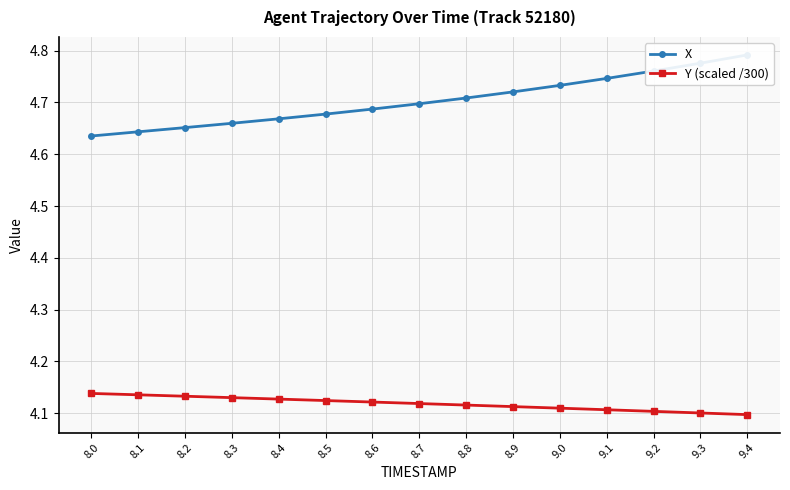

Reading left to right, list all the values displayed in this chart.

X: 8.0=4.6	8.1=4.6	8.2=4.7	8.3=4.7	8.4=4.7	8.5=4.7	8.6=4.7	8.7=4.7	8.8=4.7	8.9=4.7	9.0=4.7	9.1=4.7	9.2=4.8	9.3=4.8	9.4=4.8
Y (scaled /300): 8.0=4.1	8.1=4.1	8.2=4.1	8.3=4.1	8.4=4.1	8.5=4.1	8.6=4.1	8.7=4.1	8.8=4.1	8.9=4.1	9.0=4.1	9.1=4.1	9.2=4.1	9.3=4.1	9.4=4.1